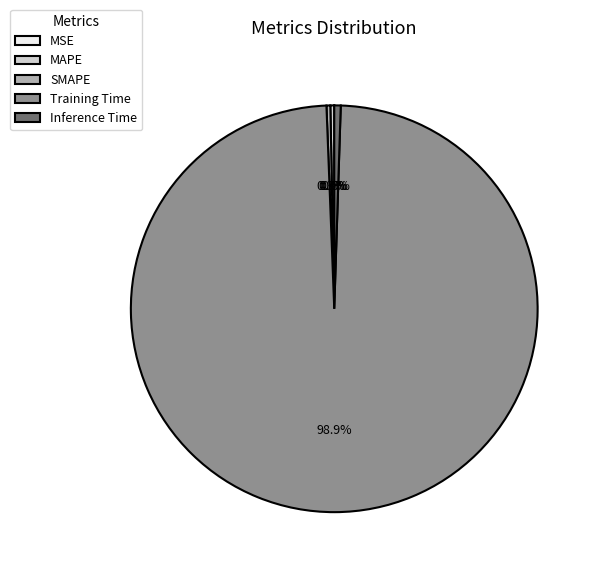

Which category has the biggest portion of the pie?

Training Time